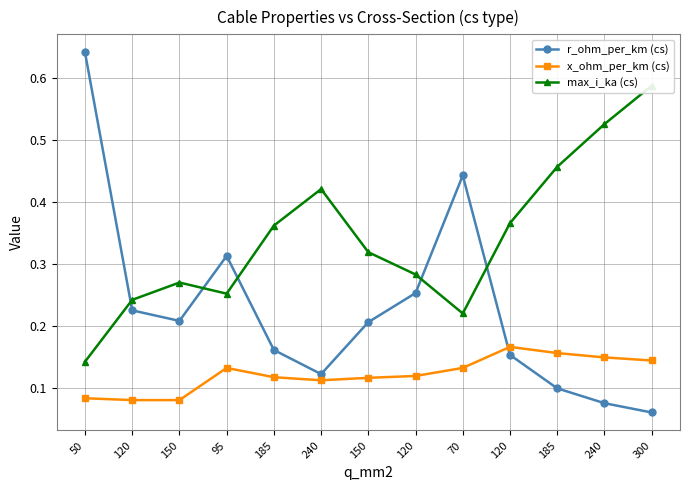

How many times do max_i_ka (cs) and r_ohm_per_km (cs) cross each other?

5